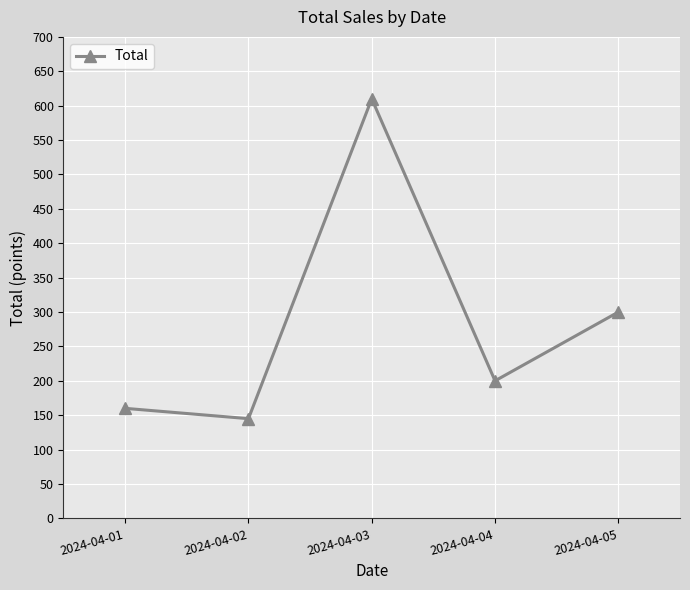

What is the sum of all values?

1415